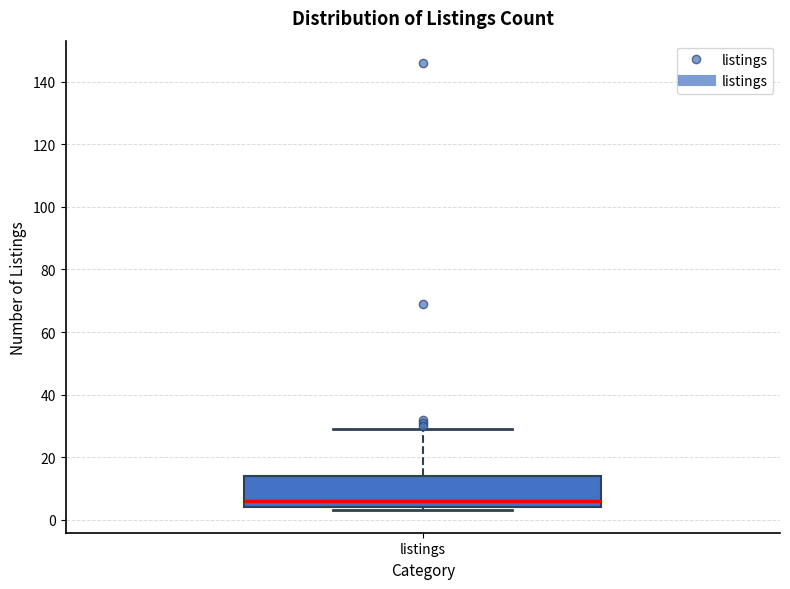

Read this box plot against the y-axis: the position of the median line, the range covered by the box, and the ends of both whiskers. The values are not printed on the chart, so give them approximately, as read against the axis.

median 6, box 4 to 14, whiskers 4 (just below the box's lower edge) to 30